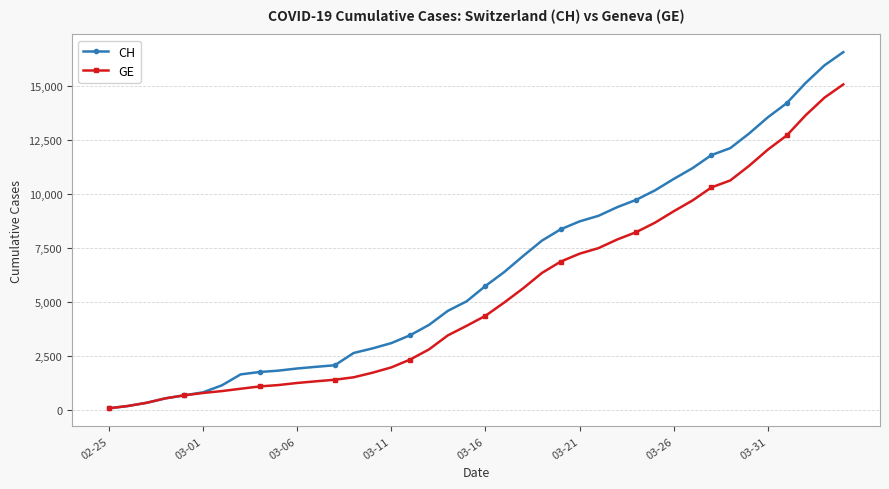

Rank the series by their maximum value, from lowest to highest.

GE, CH